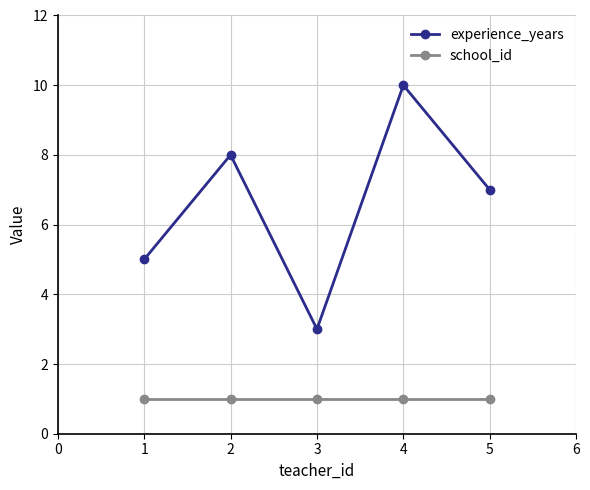

At which category does the chart reach its peak across all series?

4